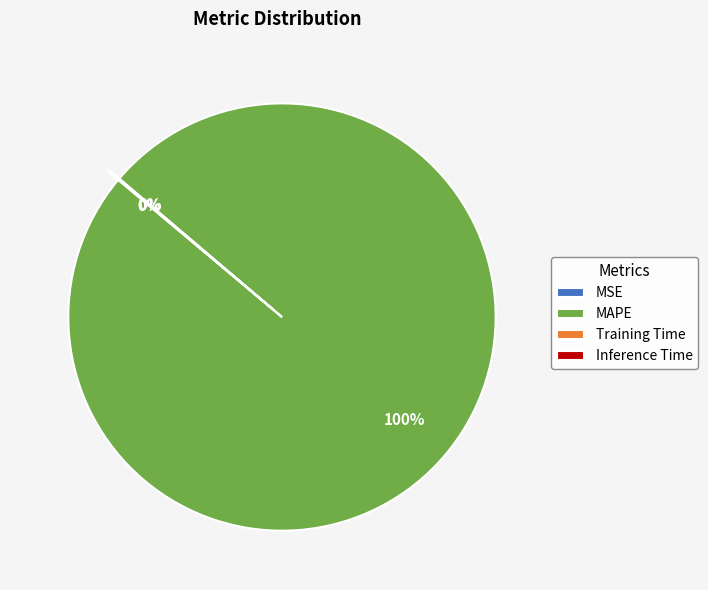

Is there a majority slice in this chart?

Yes